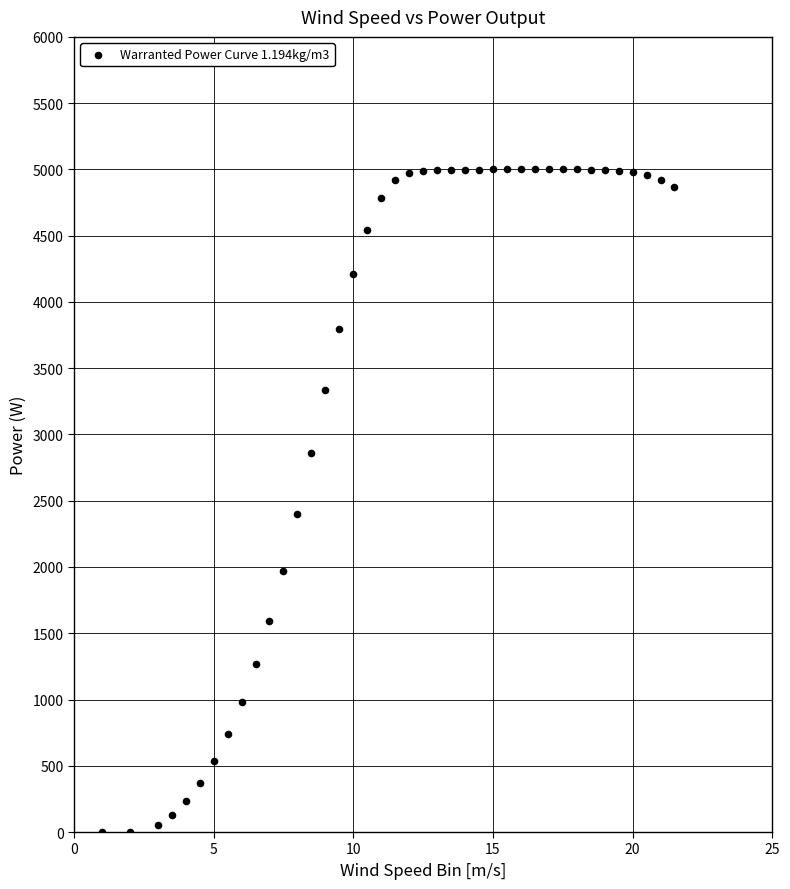

What Y value in the scatter plot is closest to 2500?

2398